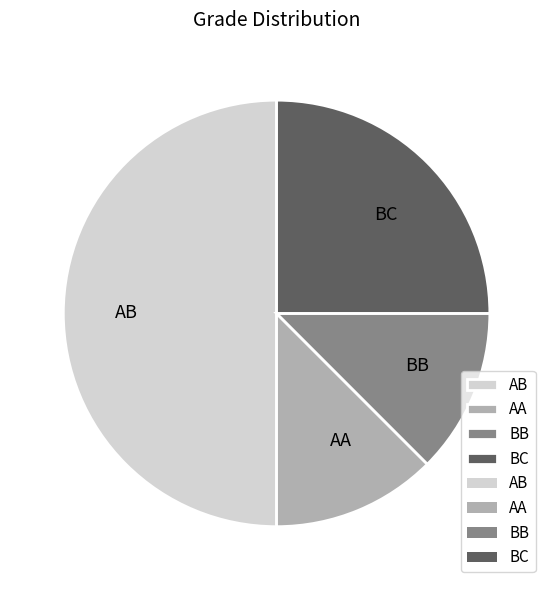

Combined, do AA and AB account for over 50%?

Yes